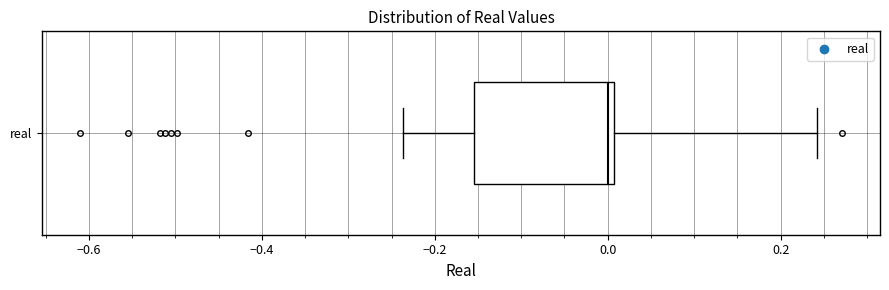

Read this box plot against the x-axis: the position of the median line, the range covered by the box, and the ends of both whiskers. The values are not printed on the chart, so give them approximately, as read against the axis.

median 0.00 (just left of the box's right edge), box -0.16 to 0.00, whiskers -0.24 to 0.24